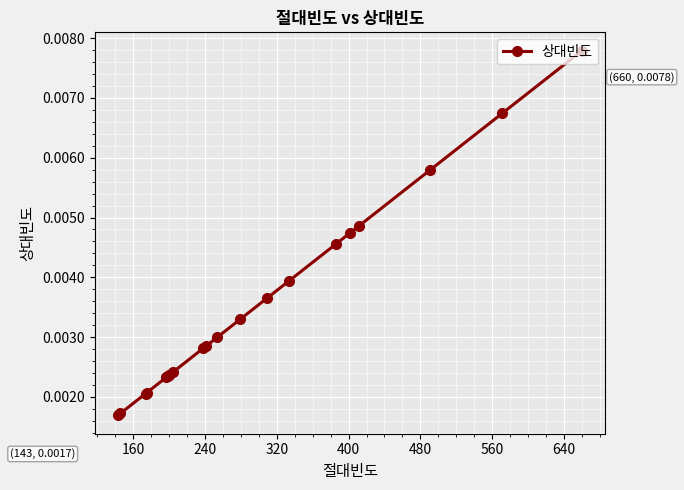

How many values are between 0 and 1?

20